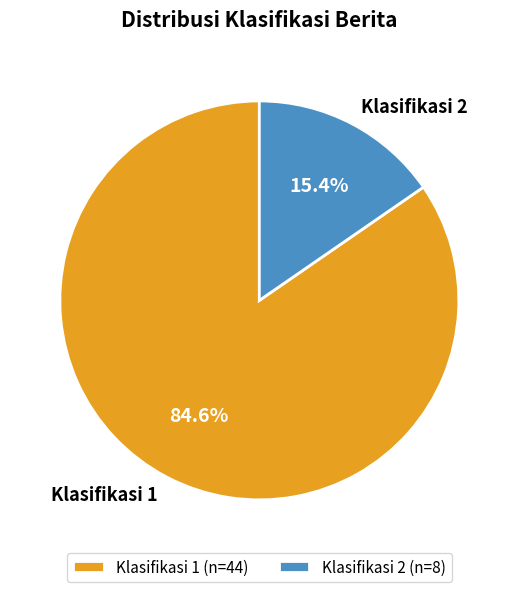

The Klasifikasi 1 slice represents 91% of the pie. True or false?

False